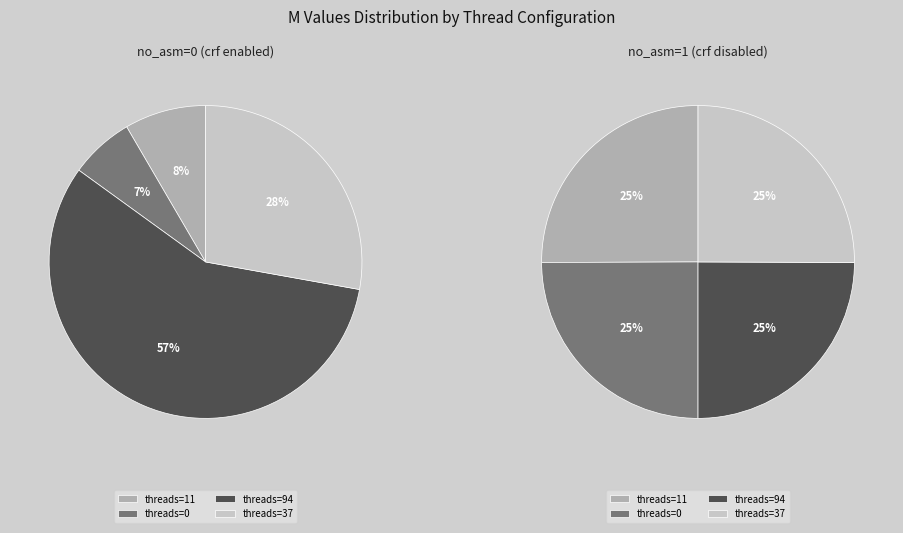

Combined, do 0 and 1 account for over 50%?

No